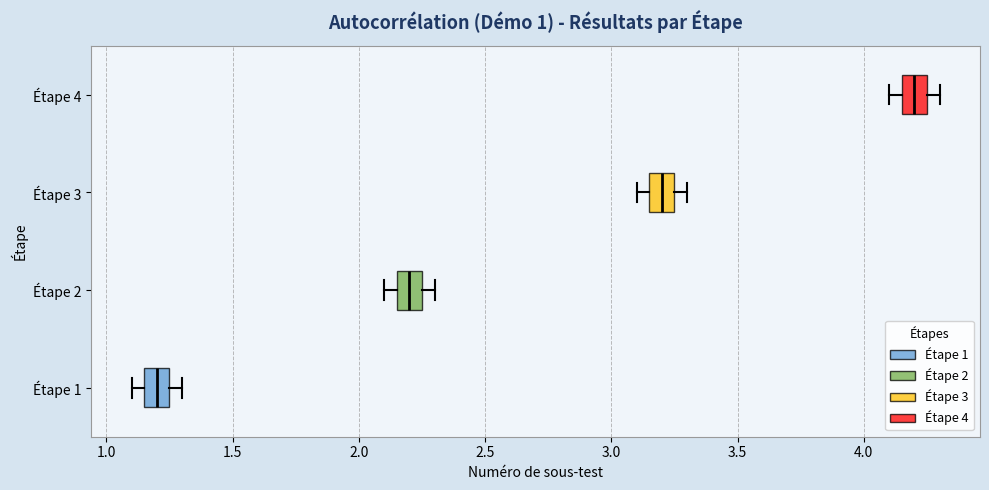

Reading bottom to top, transcribe this box plot: for each box, give where its median line is, the range the box spans, and where its two whiskers end, as read against the x-axis. The values are not printed on the chart, so give them approximately, as read against the axis.

Étape 1: median 1.20, box 1.15 to 1.25, whiskers 1.10 to 1.30
Étape 2: median 2.20, box 2.15 to 2.25, whiskers 2.10 to 2.30
Étape 3: median 3.20, box 3.15 to 3.25, whiskers 3.10 to 3.30
Étape 4: median 4.20, box 4.15 to 4.25, whiskers 4.10 to 4.30